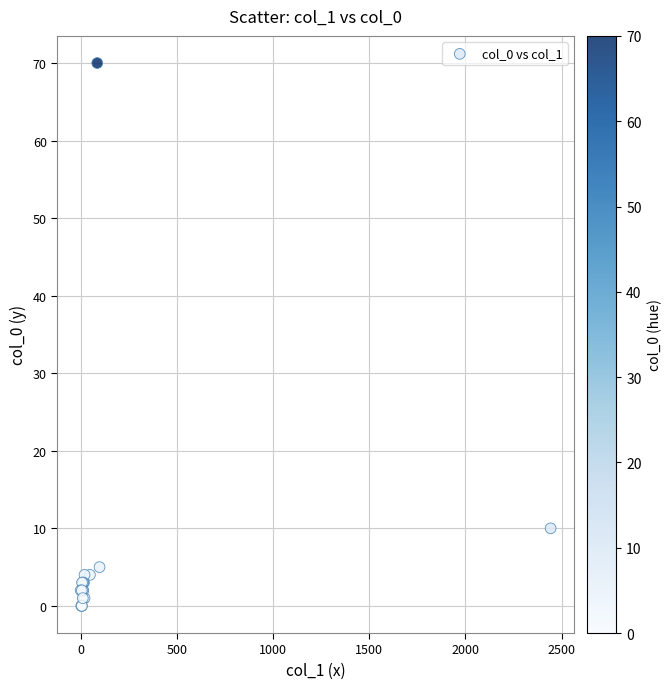

What Y value in the scatter plot is closest to 35?

10